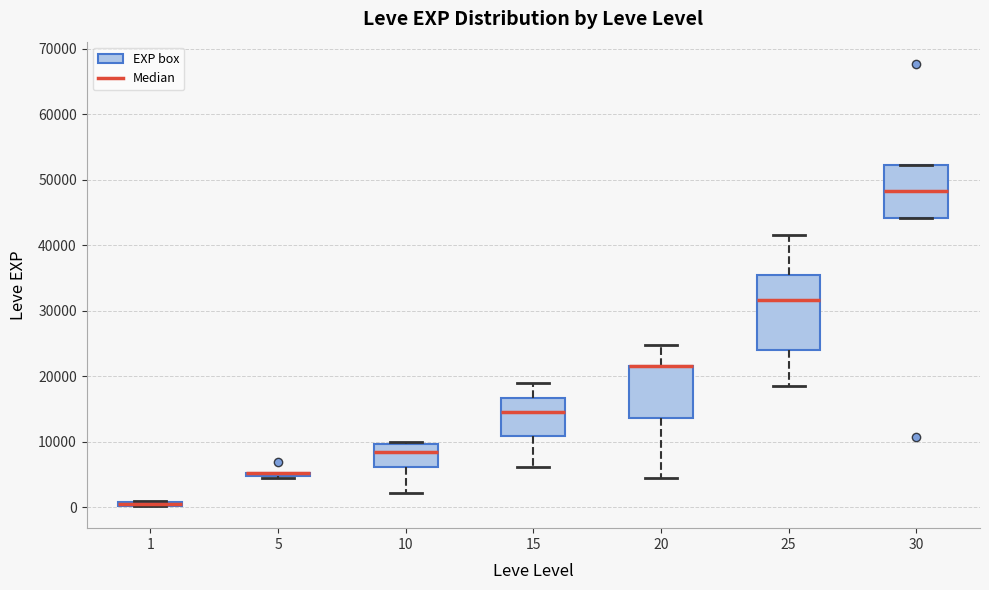

Which box is the tallest, from its lower edge to its upper edge?

25